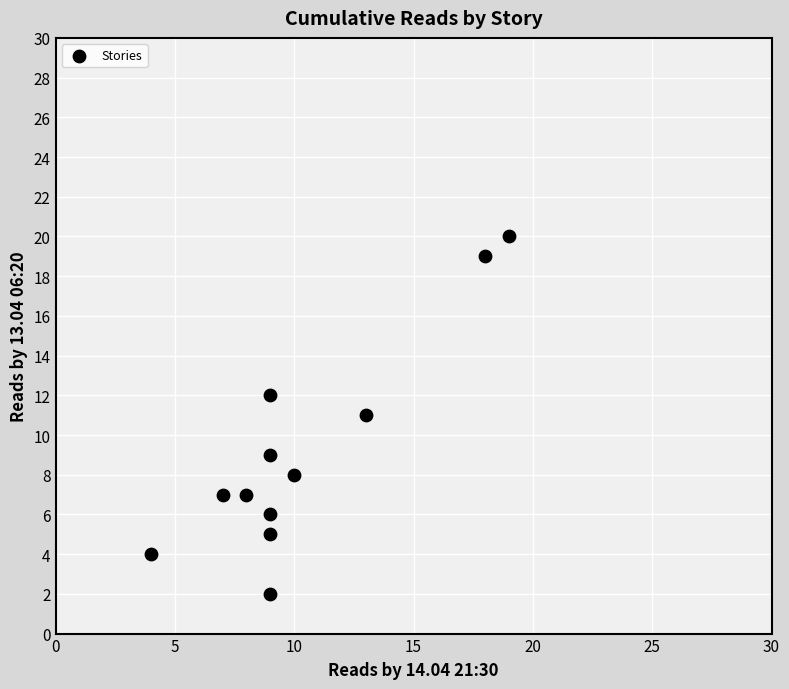

What is the range of X values (max minus min)?

15